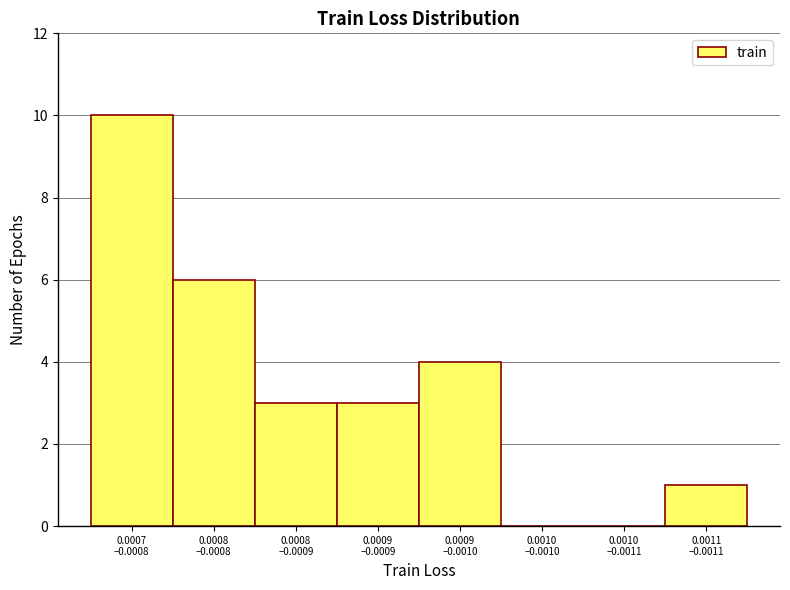

What is the sum of all values?

27